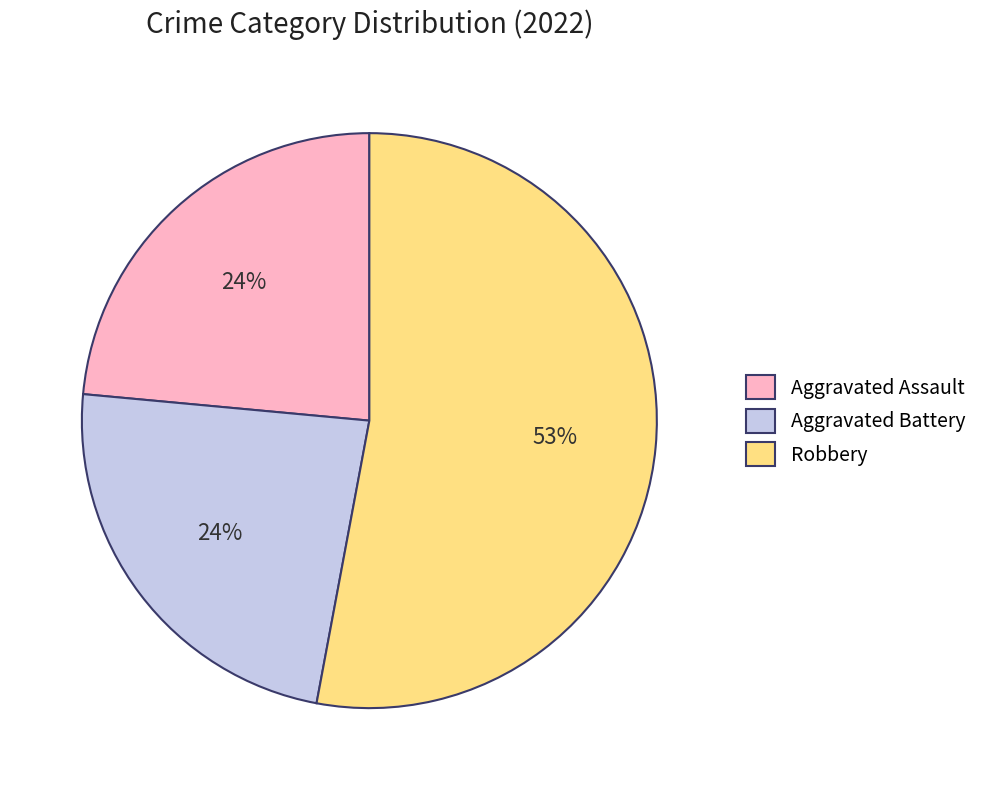

To the nearest percent, what is the average slice percentage?

33%